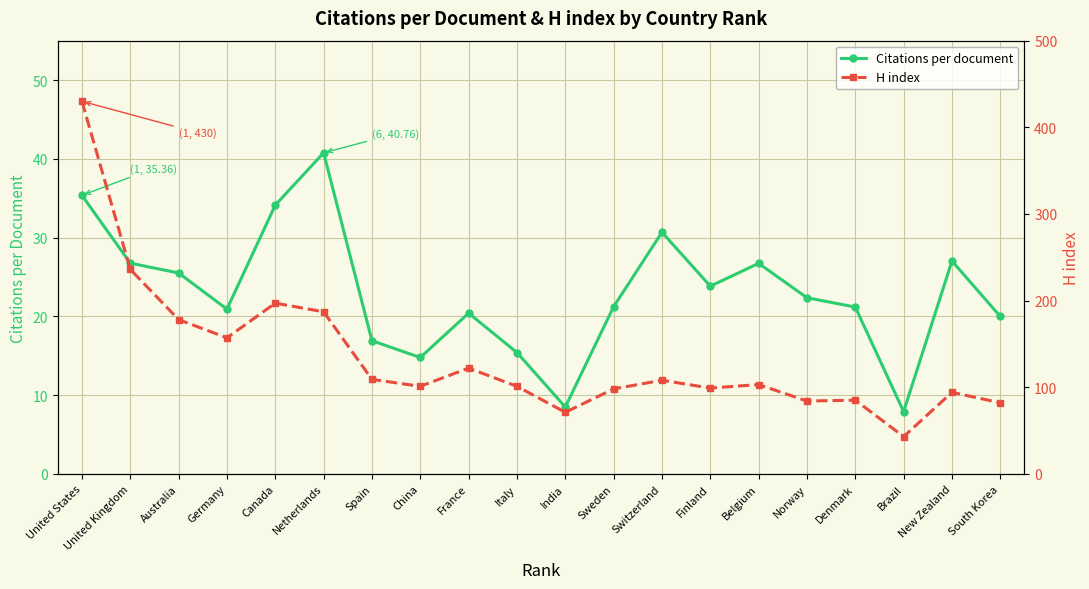

Which series has the widest spread of values?

H index